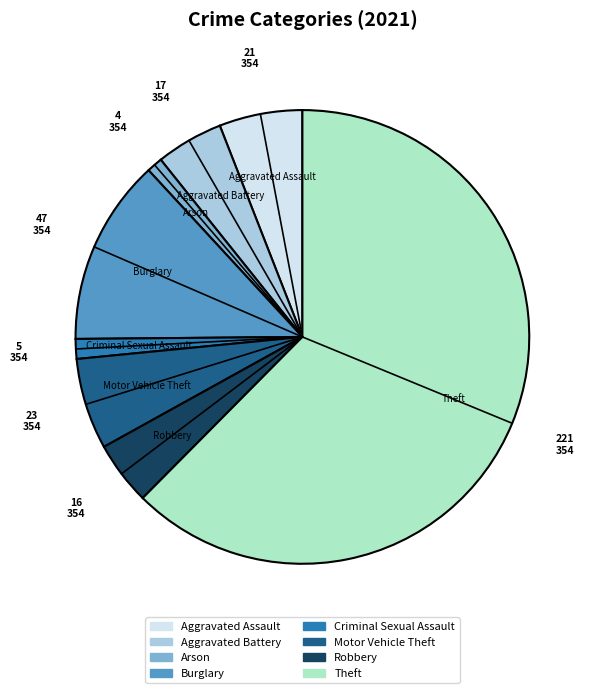

Count the number of slices in the pie.

8